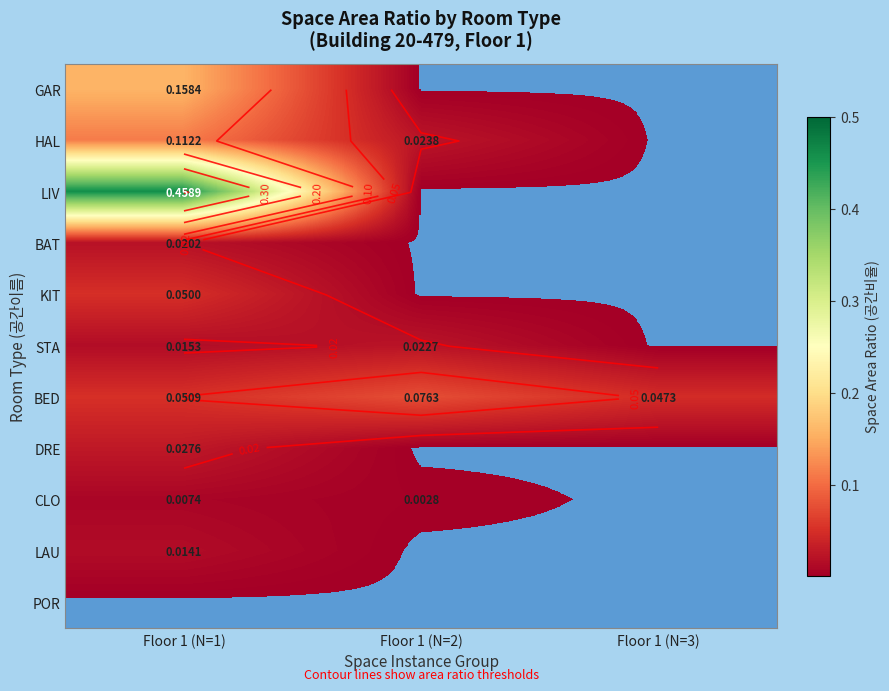

List the labels in order of BAT value, smallest first.

Floor 1 (N=2), Floor 1 (N=3), Floor 1 (N=1)